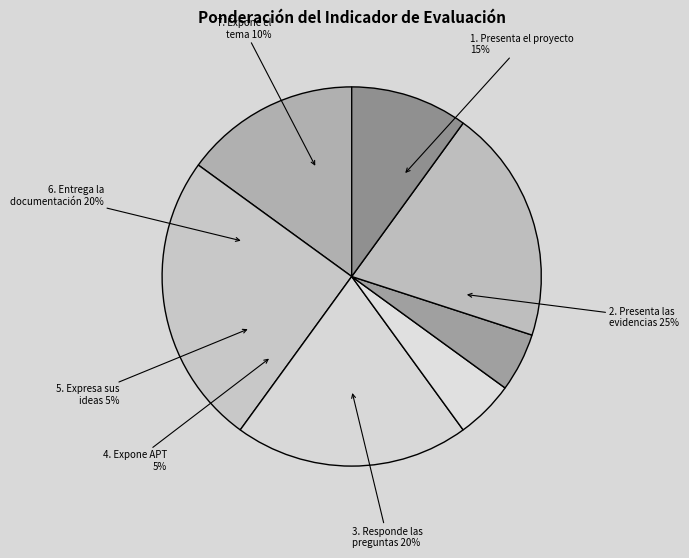

Which category has the biggest portion of the pie?

2. Presenta las evidencias